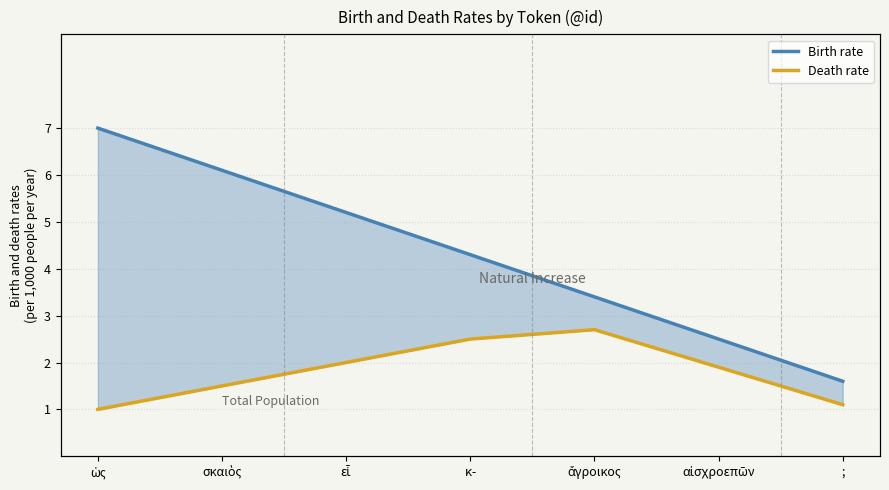

True or false: Death rate and Birth rate intersect in this chart.

False